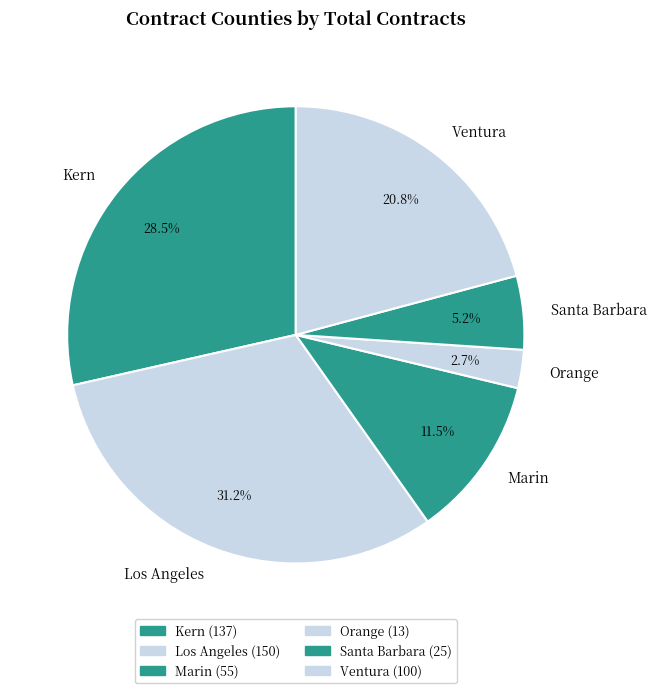

Is it true that Los Angeles is 31% of the pie?

True